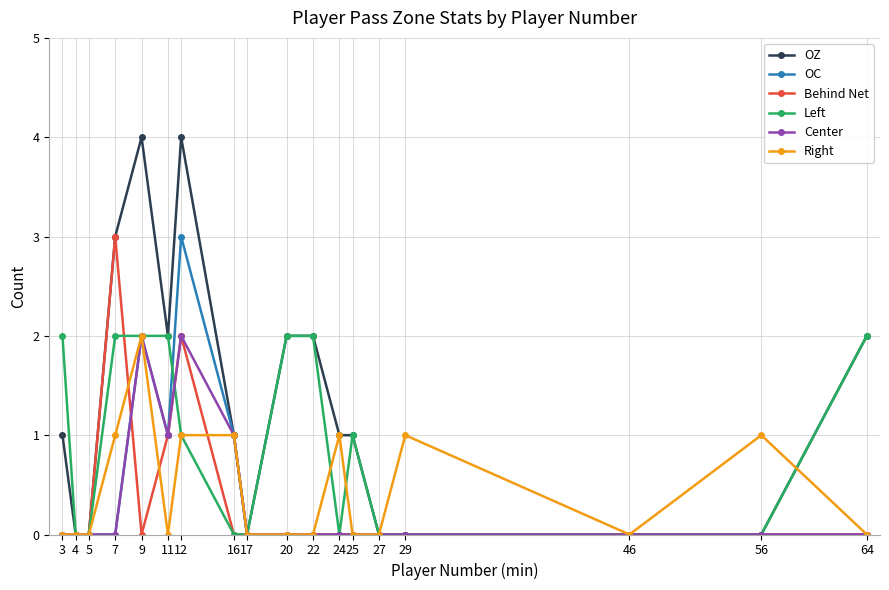

What is the value of the OZ point at the 5th from the left?

4